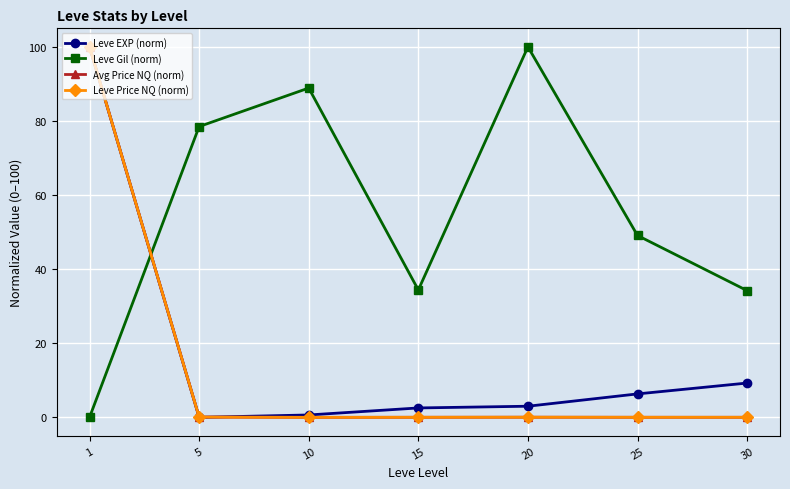

Which series changed the most between 20 and 25?

Leve Gil (norm)